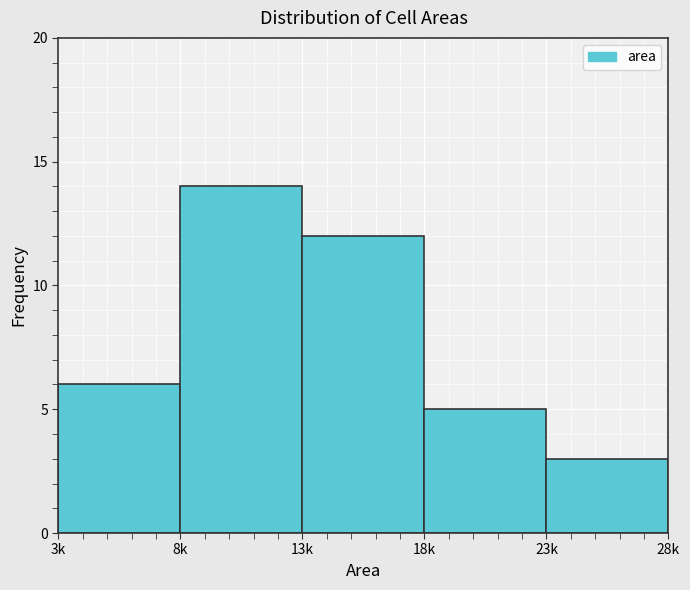

Reading left to right, what are all the values shown in this chart?

6	14	12	5	3